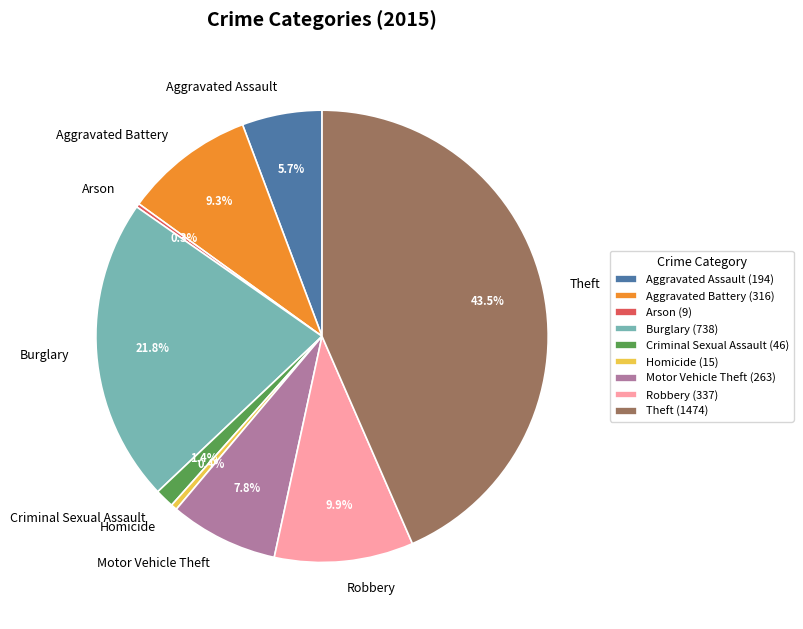

Which has a higher value, Aggravated Battery or Burglary?

Burglary